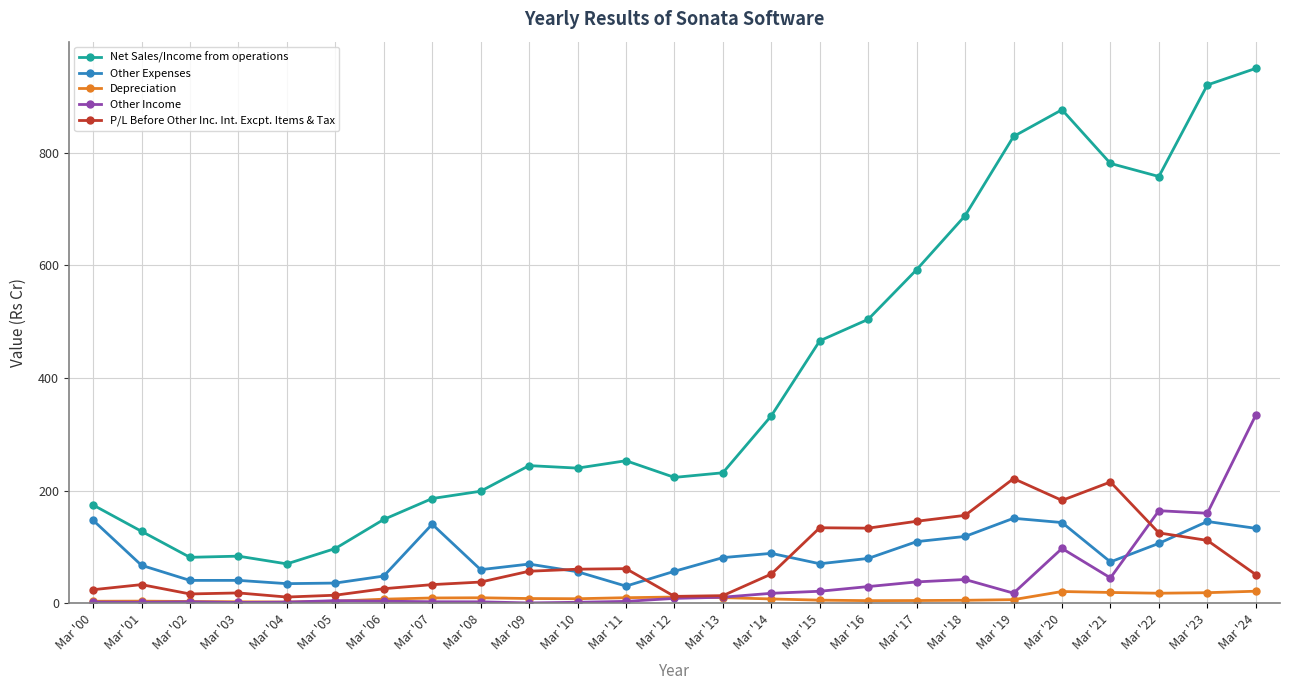

True or false: Net Sales/Income from operations and Other Expenses intersect in this chart.

False